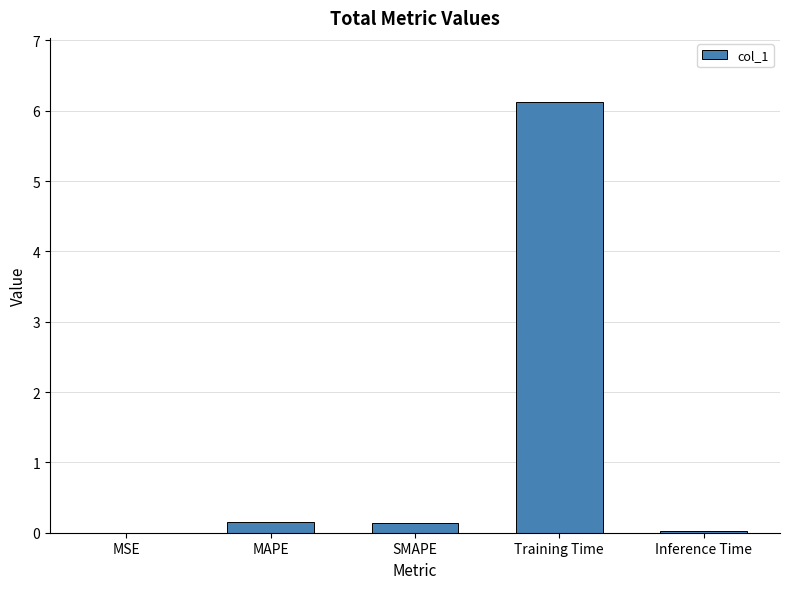

How many categories are shown in the chart?

5